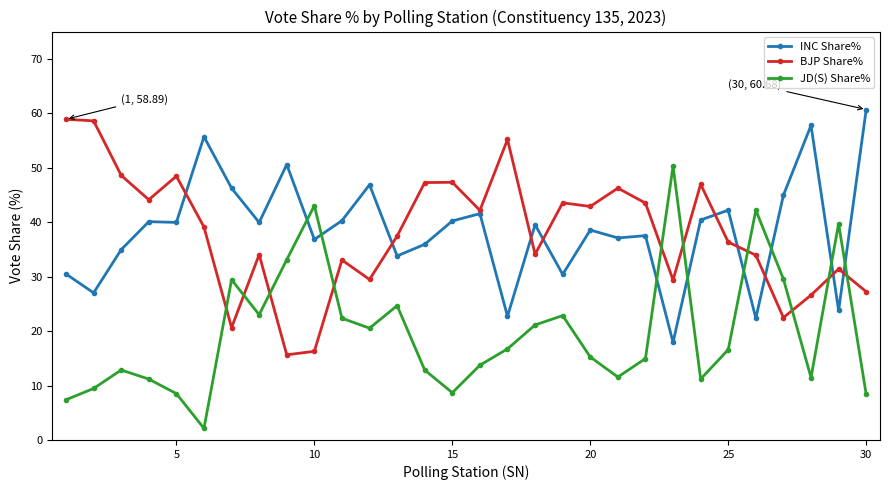

How many interior local valleys does the JD(S) Share% series have?

7